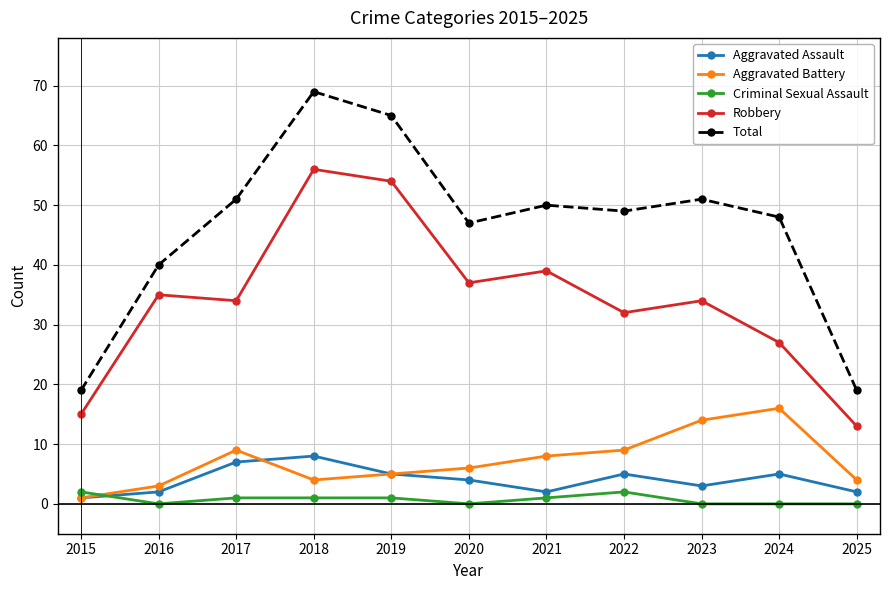

Count the number of data series in this chart.

5